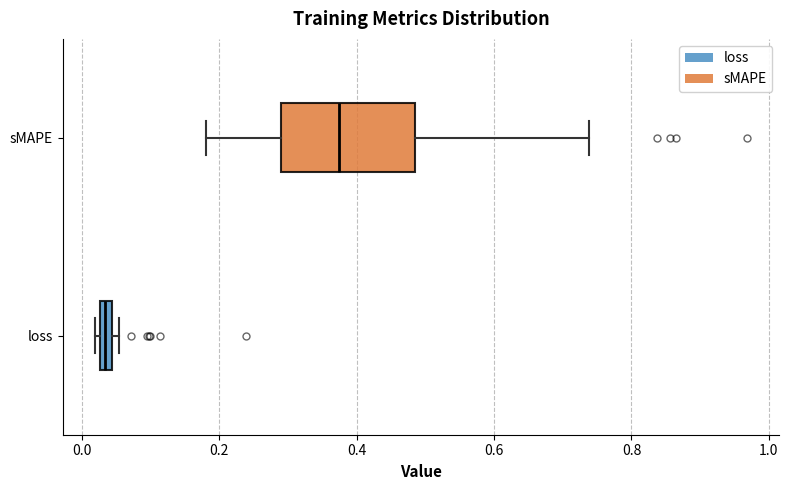

Where does the right whisker of the box for sMAPE end on the x-axis? The values are not printed on the chart, so give them approximately, as read against the axis.

0.74